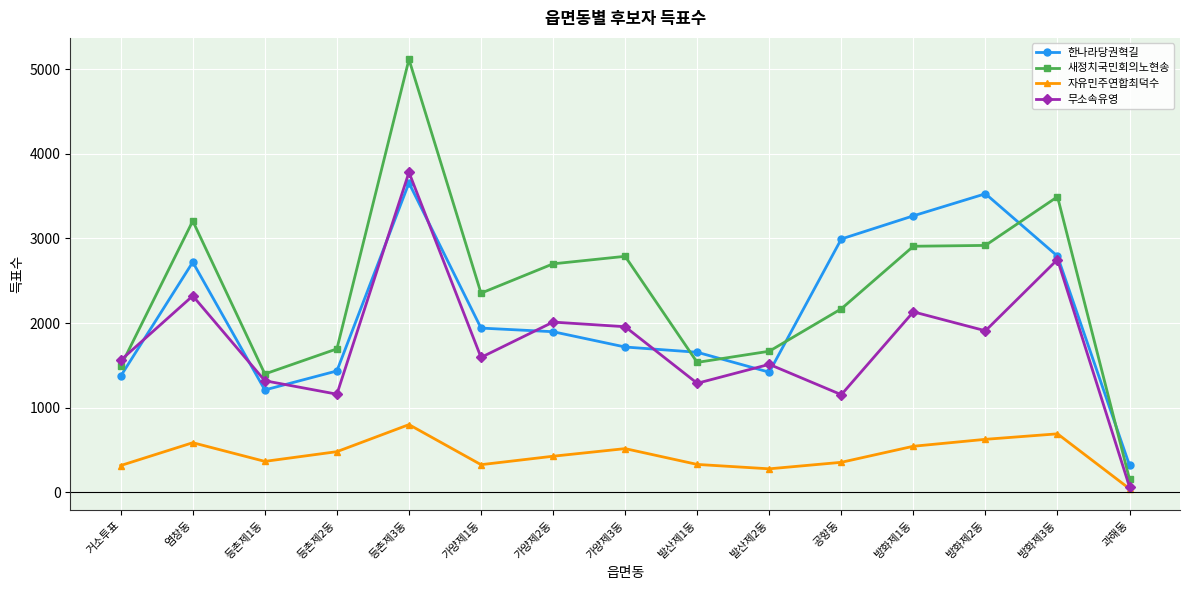

True or false: 자유민주연합최덕수 has more than 2 points higher than both neighbors.

True